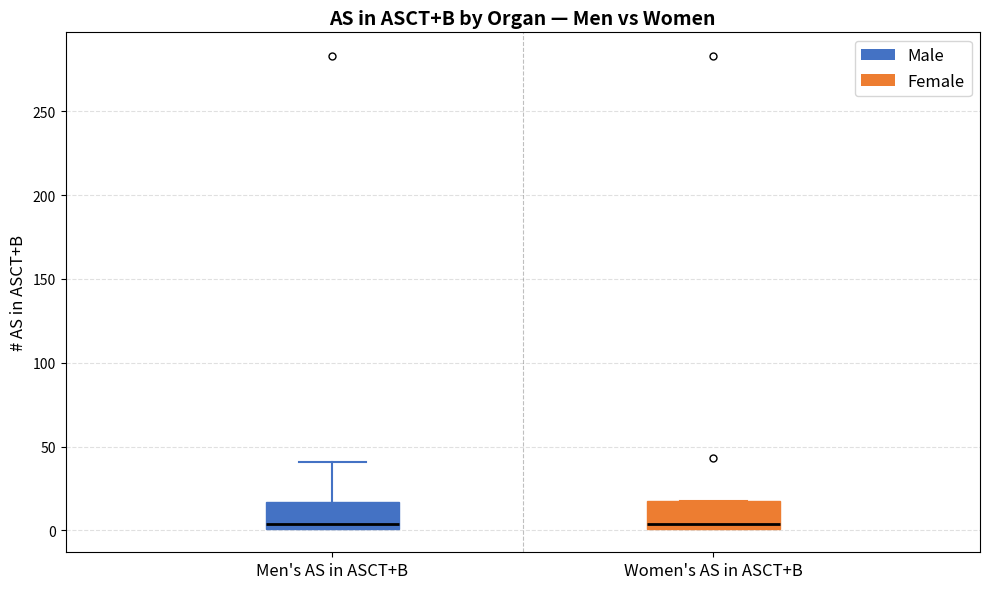

Reading left to right, read every box against the y-axis: the position of its median line, the range the box covers, and the ends of its whiskers. The values are not printed on the chart, so give them approximately, as read against the axis.

Men's AS in ASCT+B: median 5, box 0 to 15, whiskers 0 to 40
Women's AS in ASCT+B: median 5, box 0 to 20, whiskers 0 to 20